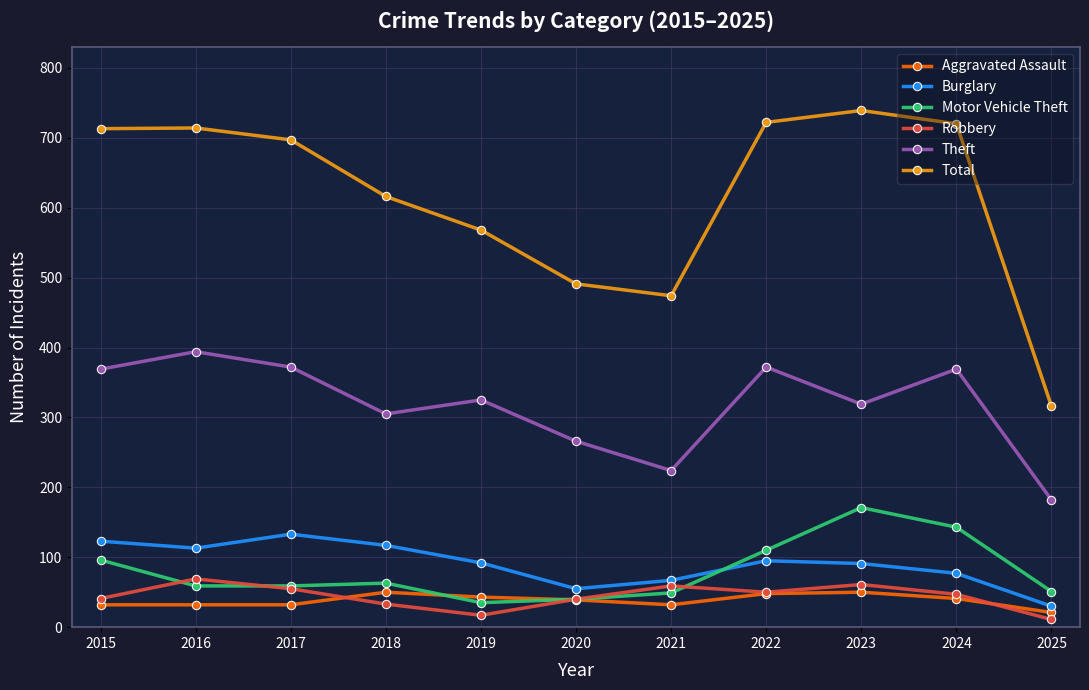

In Robbery, how many points are lower than both neighbors (excluding endpoints)?

2